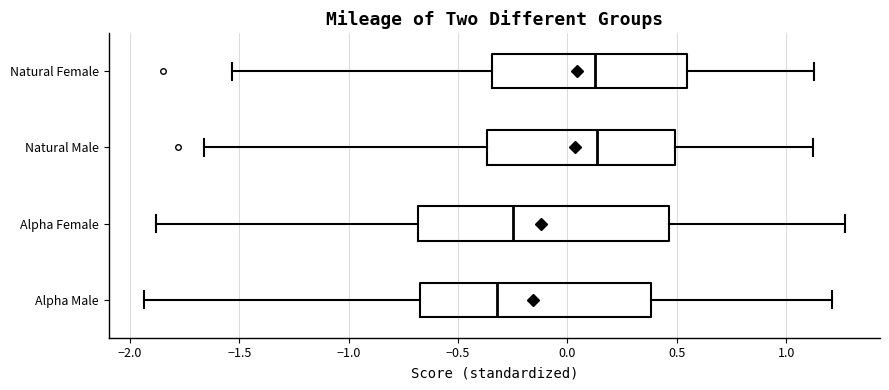

Reading bottom to top, read every box against the x-axis: the position of its median line, the range the box covers, and the ends of its whiskers. The values are not printed on the chart, so give them approximately, as read against the axis.

Alpha Male: median -0.30, box -0.65 to 0.40, whiskers -1.95 to 1.20
Alpha Female: median -0.25, box -0.70 to 0.45, whiskers -1.90 to 1.25
Natural Male: median 0.15, box -0.35 to 0.50, whiskers -1.65 to 1.10
Natural Female: median 0.15, box -0.35 to 0.55, whiskers -1.55 to 1.15